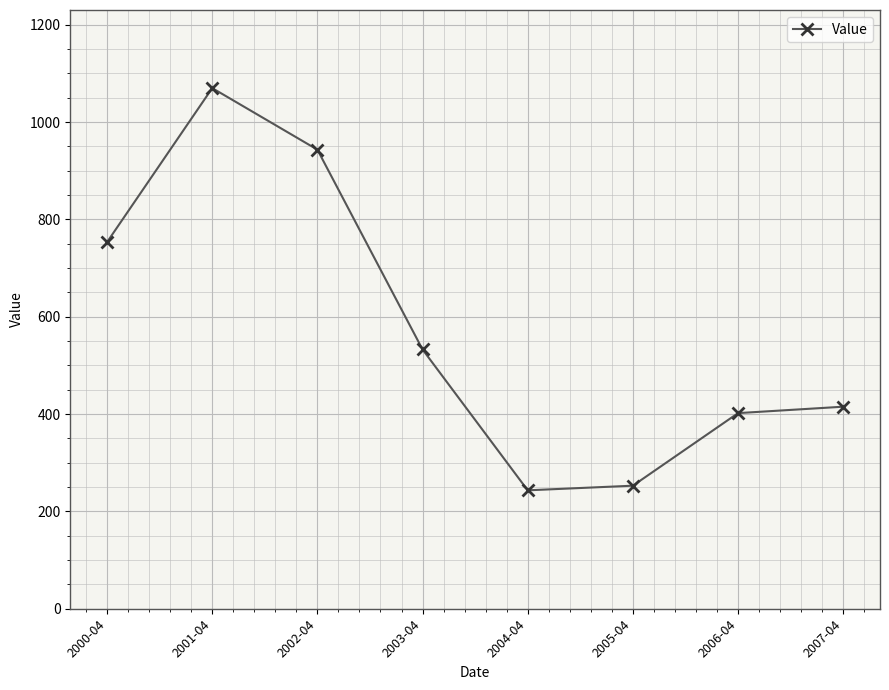

Which label corresponds to the largest value in the chart?

2001-04